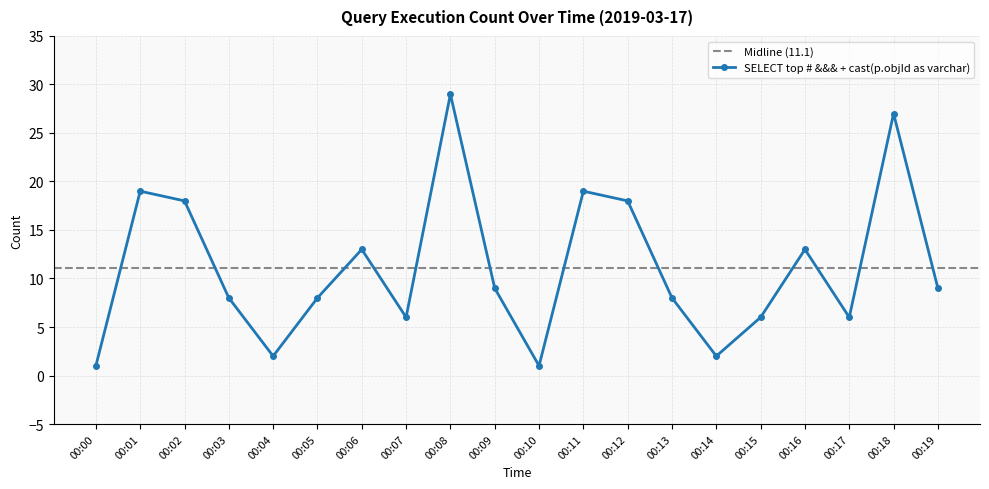

Reading left to right, list all the values displayed in this chart.

1	19	18	8	2	8	13	6	29	9	1	19	18	8	2	6	13	6	27	9